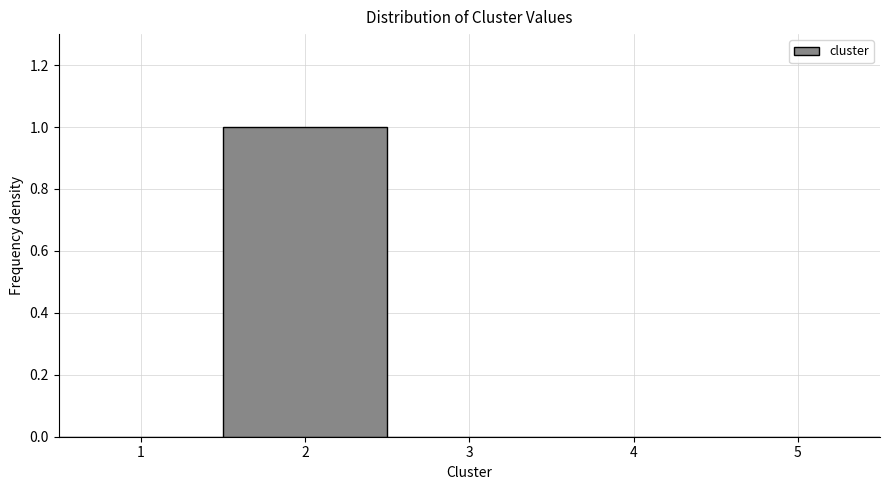

Over which range of the x-axis is the bar tallest?

1.5 to 2.5